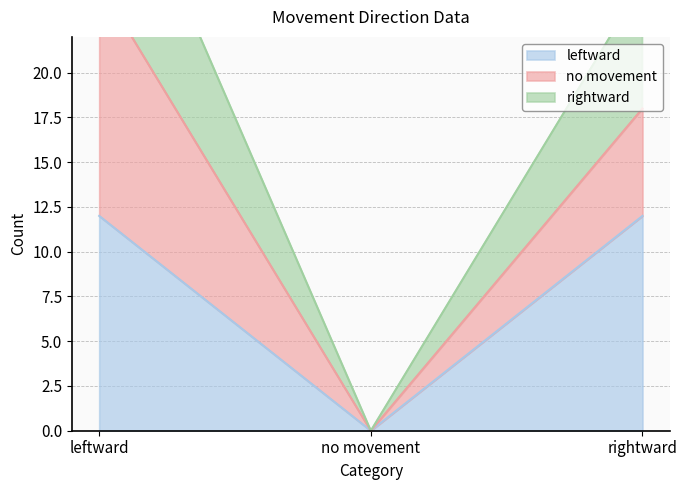

What is the maximum value shown in the chart?

35